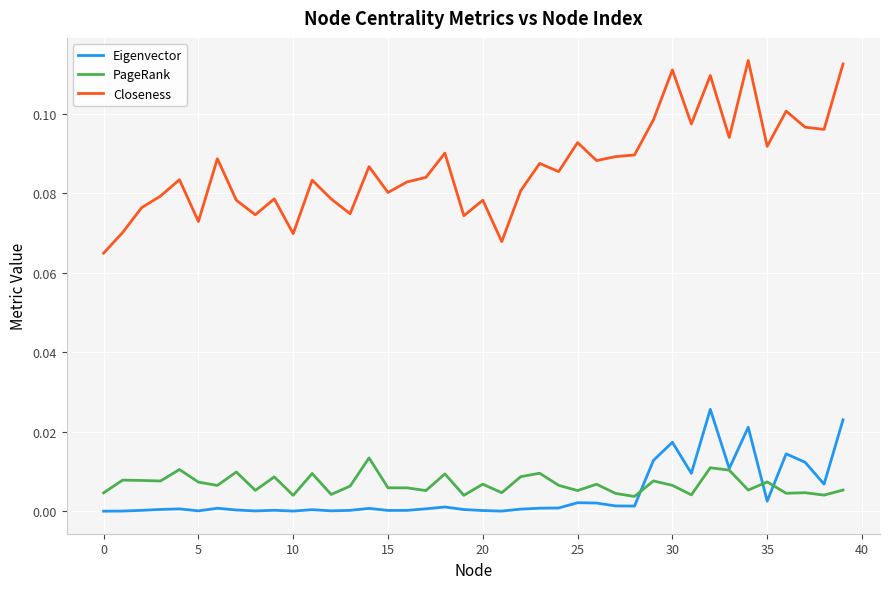

Rank the series by their maximum value, from highest to lowest.

Closeness, Eigenvector, PageRank